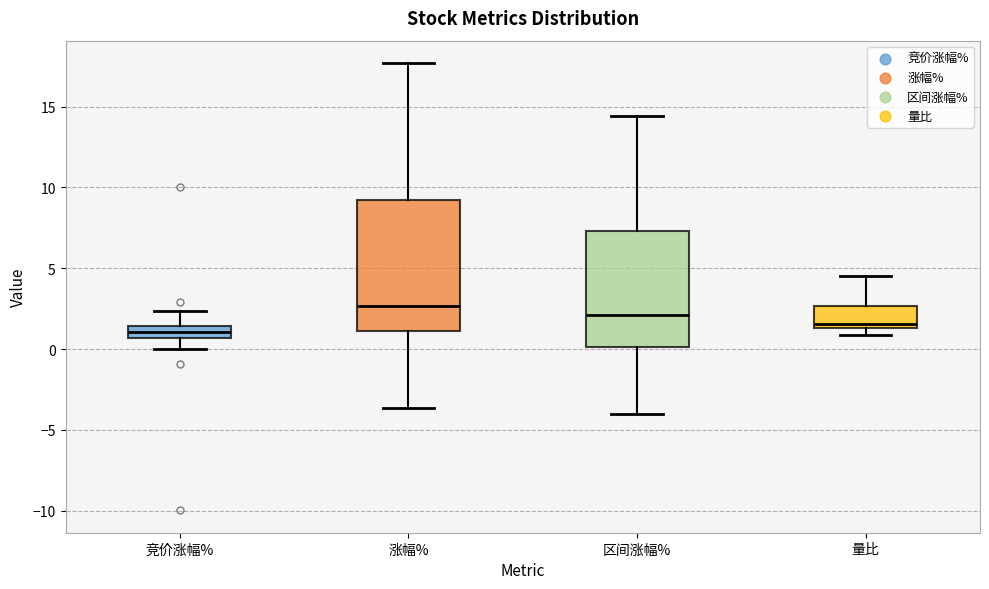

Which box's median line is the lowest?

竞价涨幅%